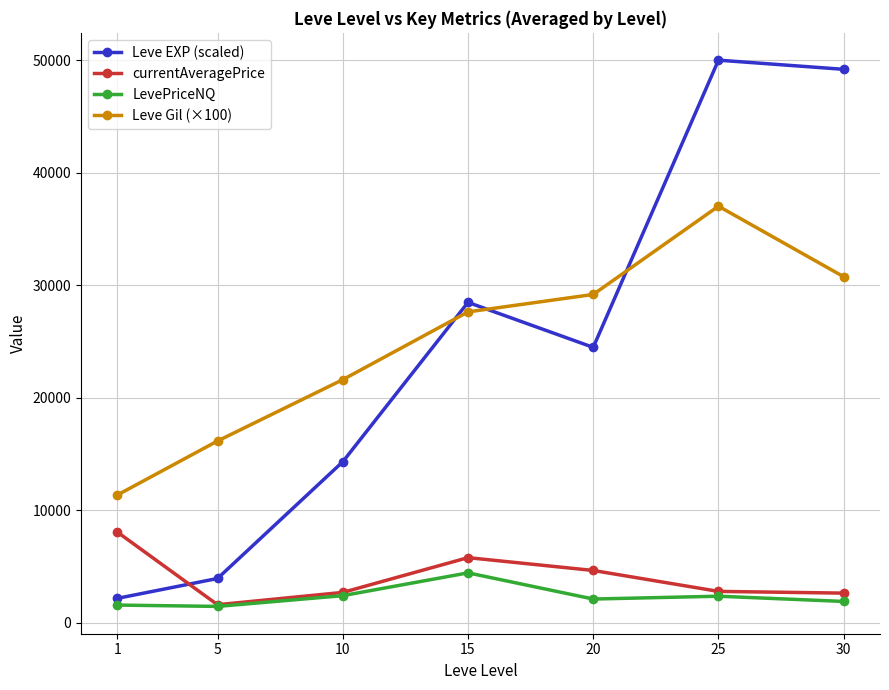

At how many categories does at least one series exceed 13391?

6